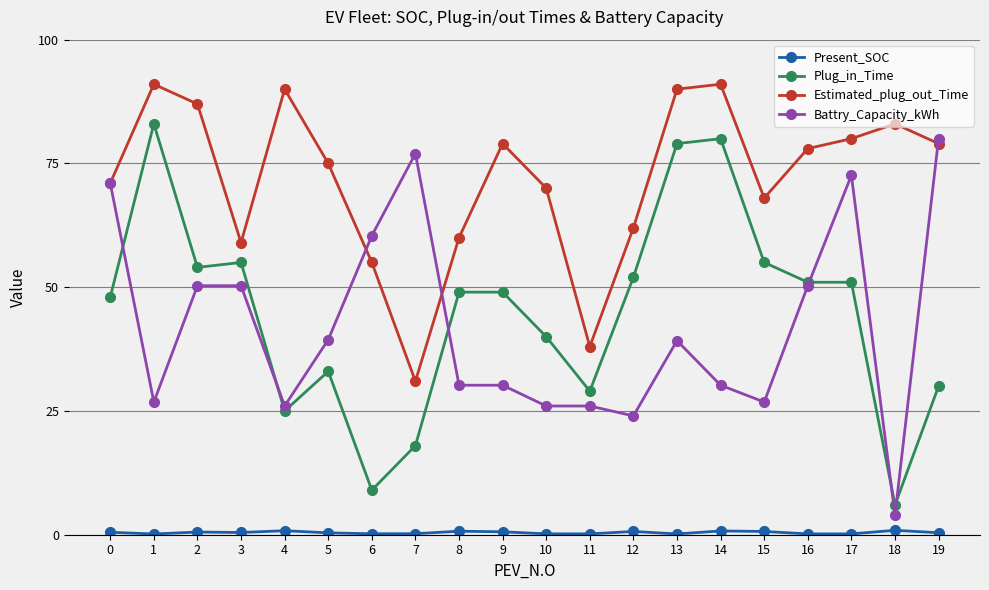

The value of Battry_Capacity_kWh at 16 is 87.5. True or false?

False